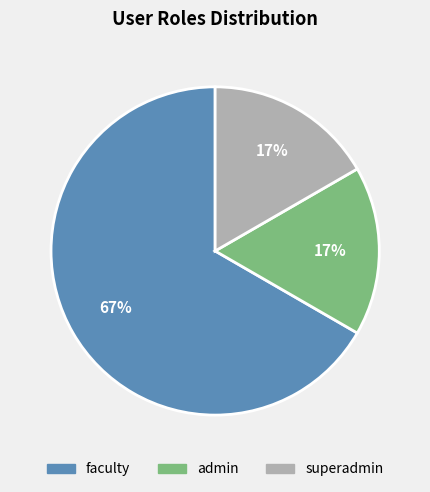

Which slice is the largest?

faculty